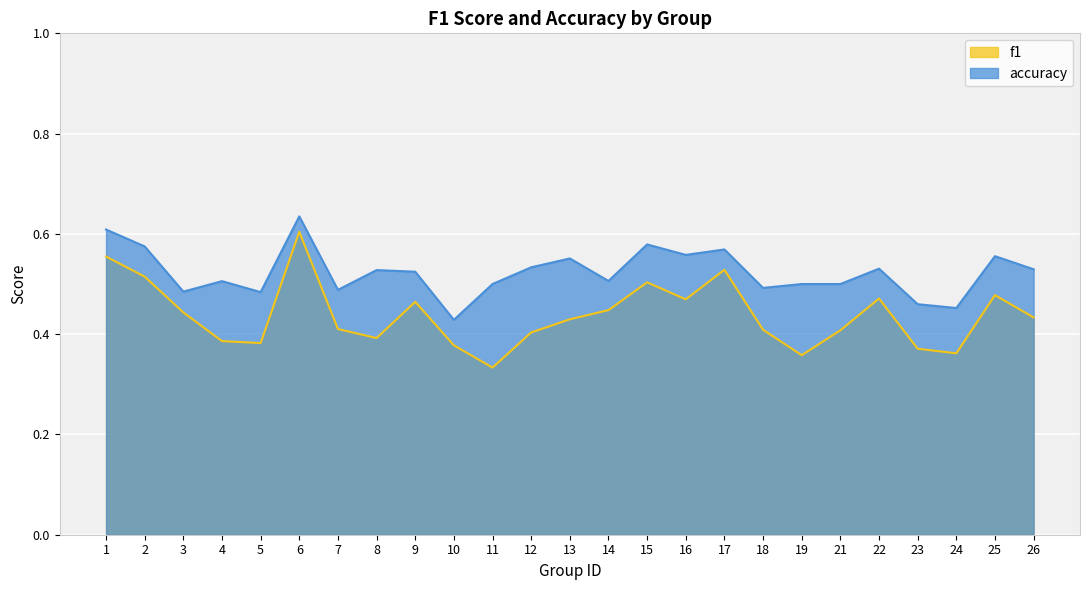

What is the approximate value of accuracy at 8?

0.5